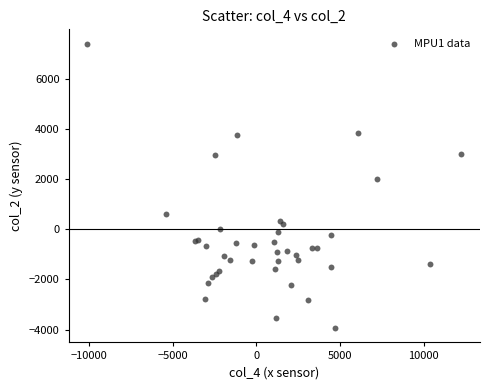

What Y value in the scatter plot is closest to 1728?

1992